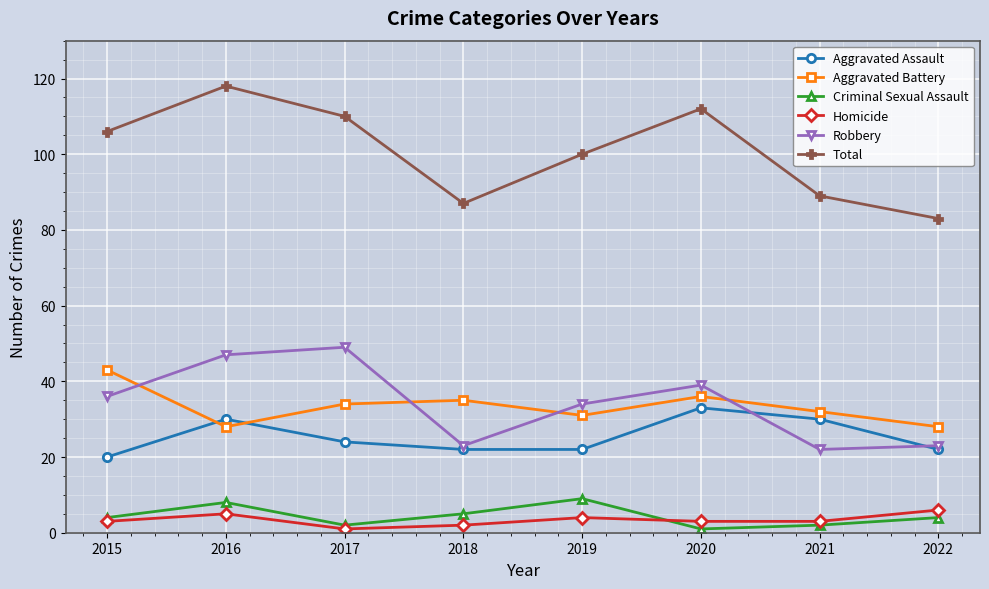

At 2019, list the series in order from largest to smallest.

Total, Robbery, Aggravated Battery, Aggravated Assault, Criminal Sexual Assault, Homicide